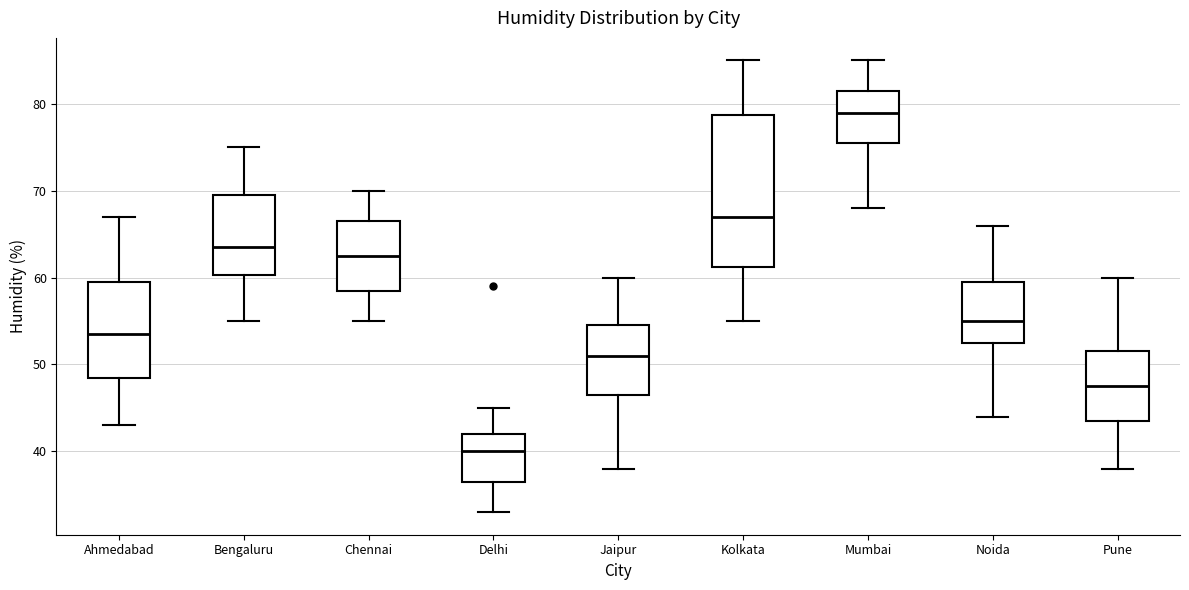

Where is the upper edge of the box for Pune on the y-axis? The values are not printed on the chart, so give them approximately, as read against the axis.

52